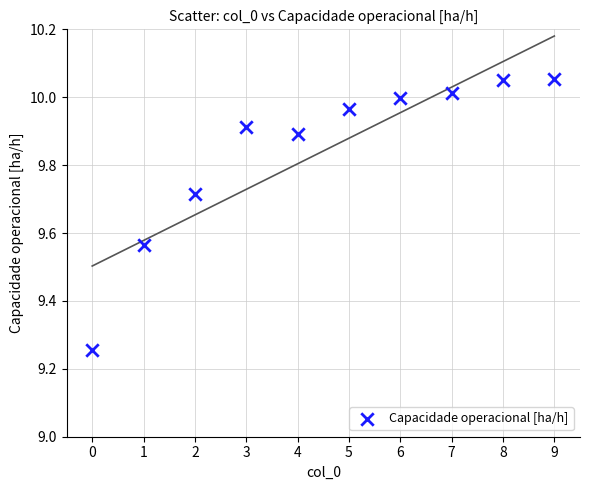

What is the average Y value?

9.8